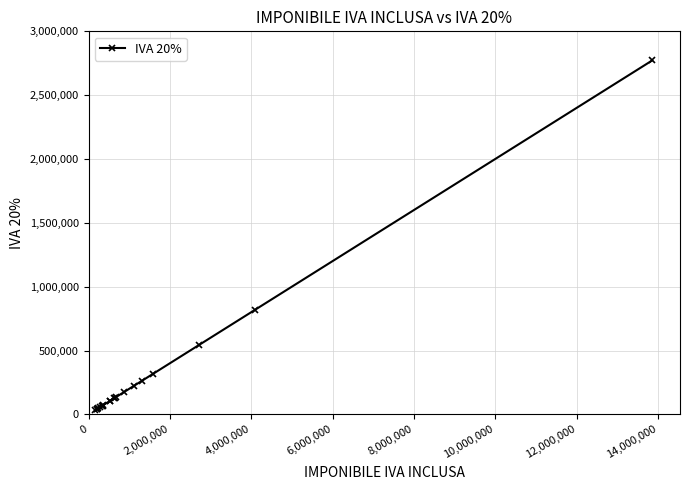

What is the maximum value shown in the chart?

2771800